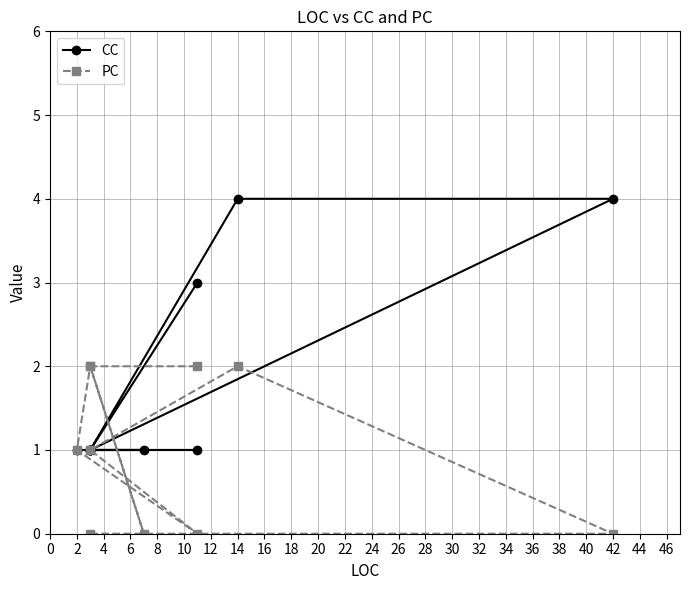

Which series has the largest range (max minus min)?

CC